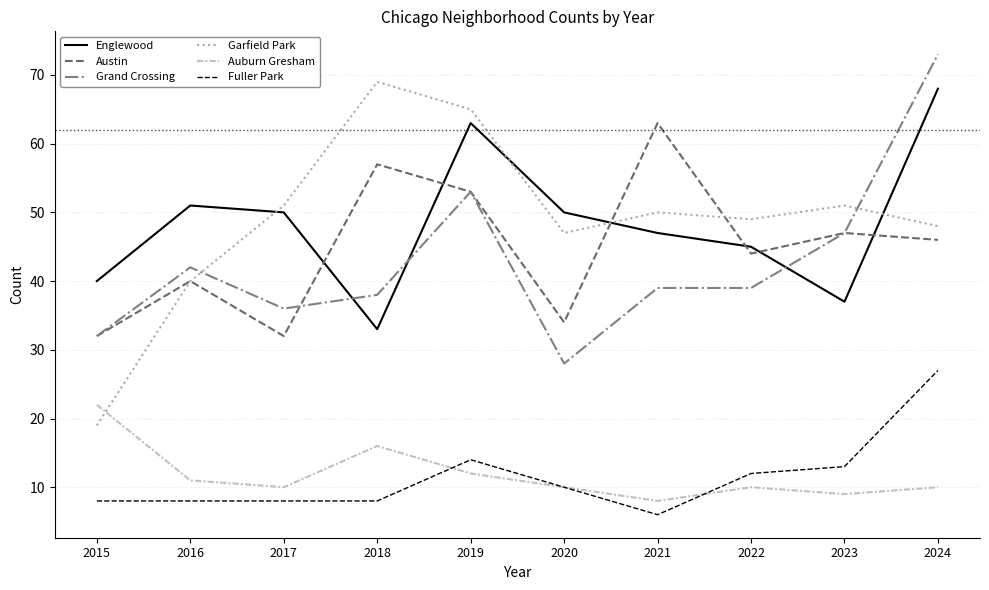

The Fuller Park series shows 21 at 2019. True or false?

False